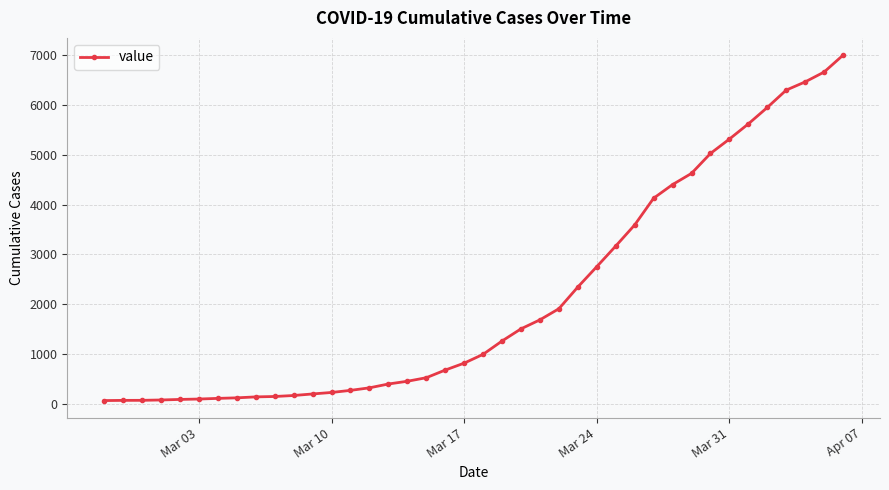

What is the greatest value displayed?

7003